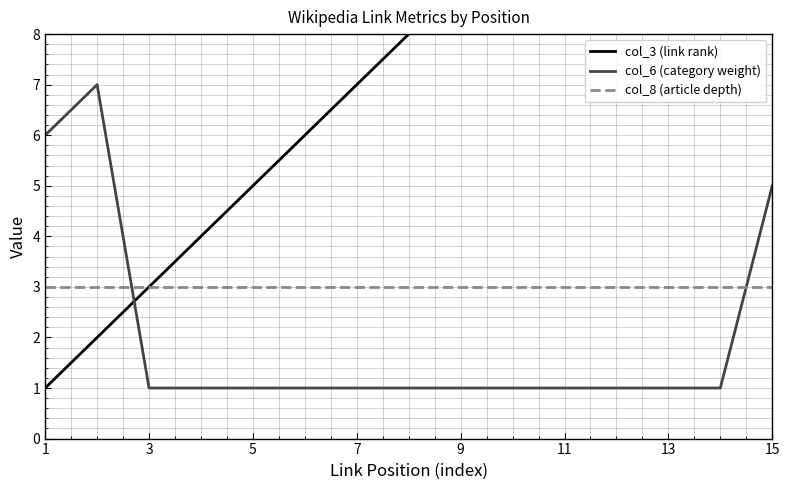

How many data points does each series have?

15